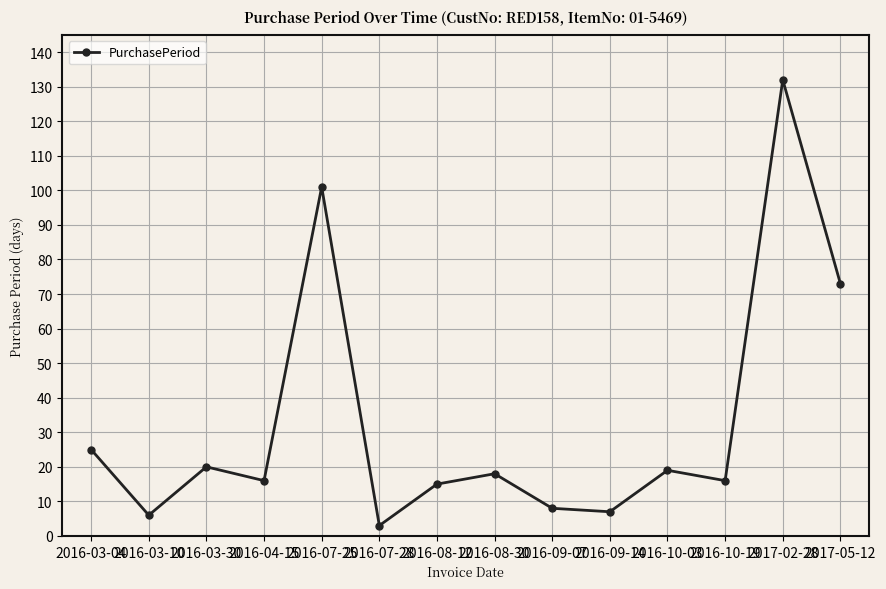

How many points are lower than both their immediate neighbors (excluding endpoints)?

5